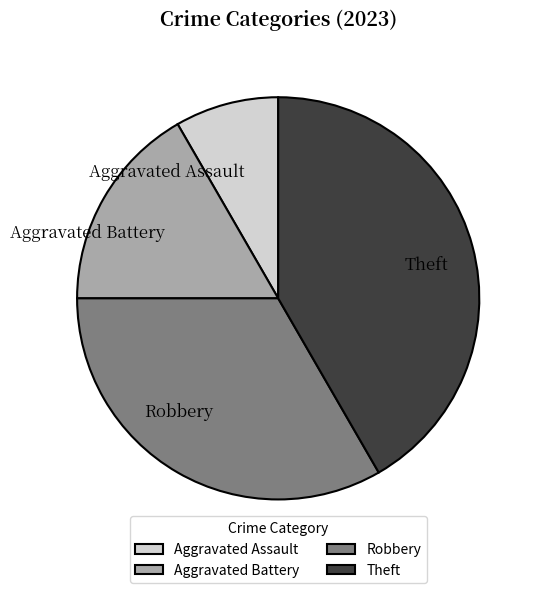

Combined, do Theft and Aggravated Battery account for over 50%?

Yes